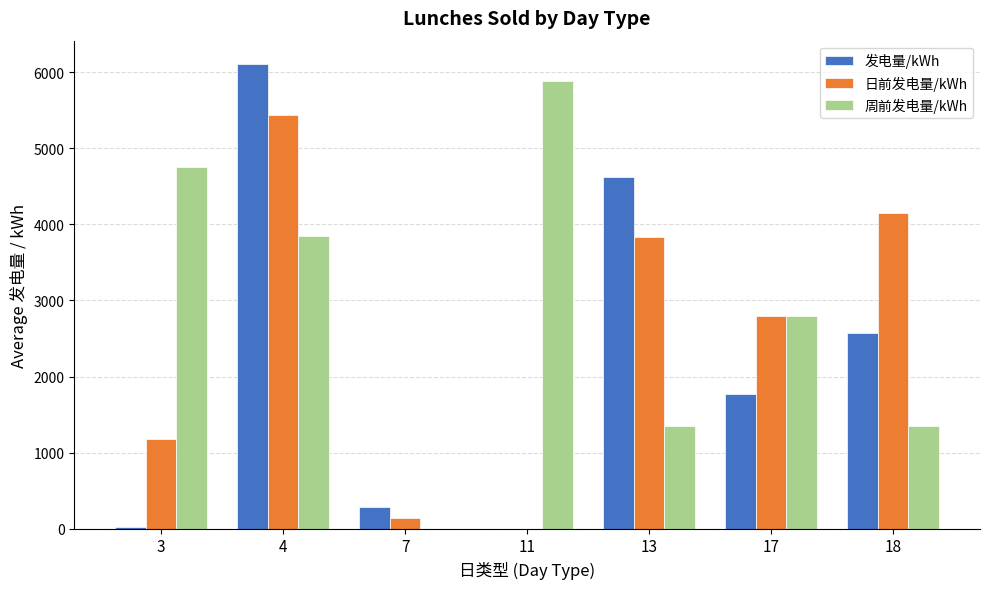

What is the sum of the 周前发电量/kWh values at 11 and 17?

8680.0